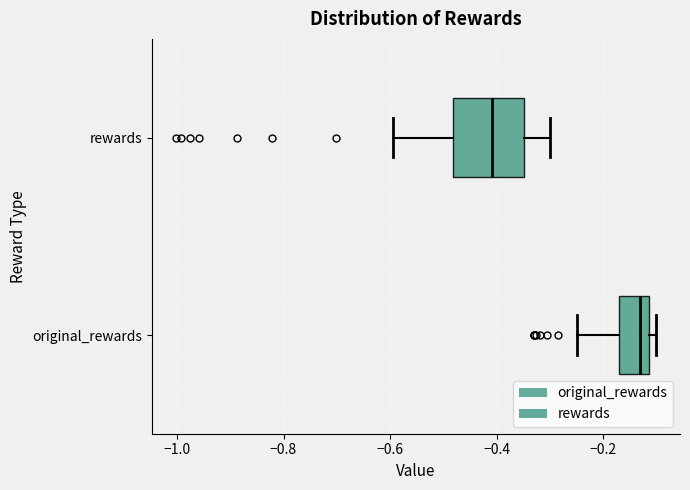

Comparing the boxes themselves (not the whiskers), which one is the widest?

rewards